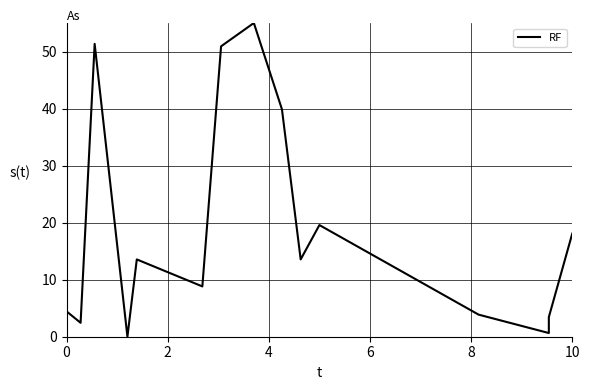

Is it true that the value at 4 is 14.9?

False